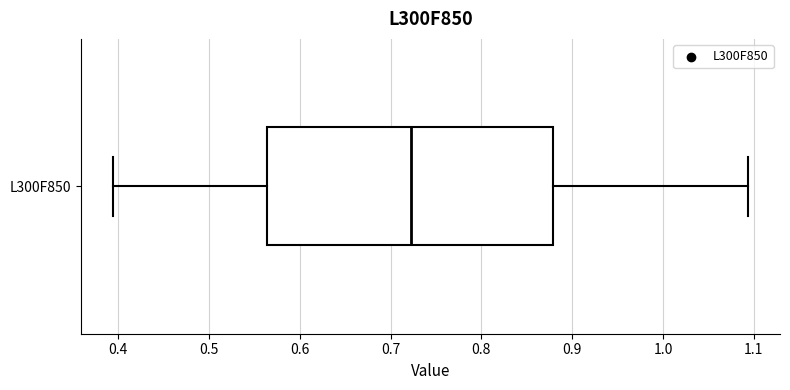

Transcribe this box plot: give where the median line is, the range the box spans, and where the two whiskers end, as read against the x-axis. The values are not printed on the chart, so give them approximately, as read against the axis.

median 0.72, box 0.56 to 0.88, whiskers 0.39 to 1.09